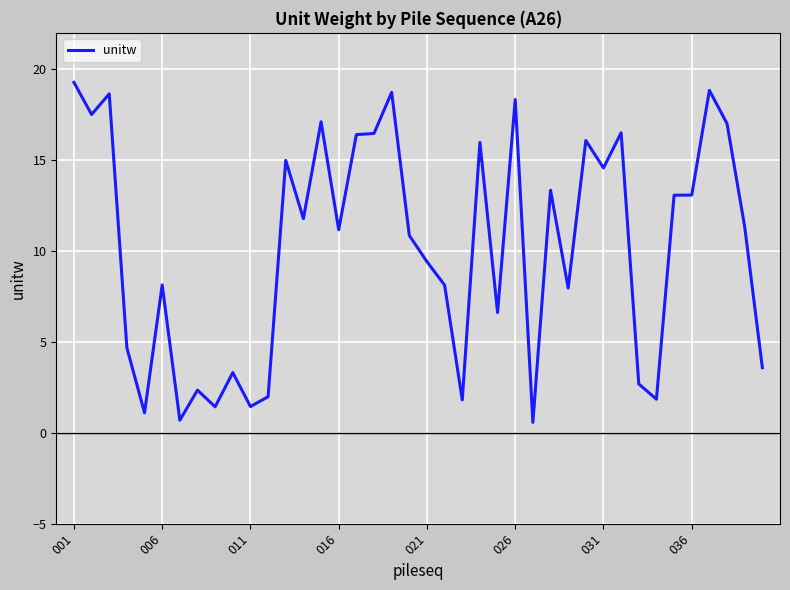

What is the minimum value shown in the chart?

0.6